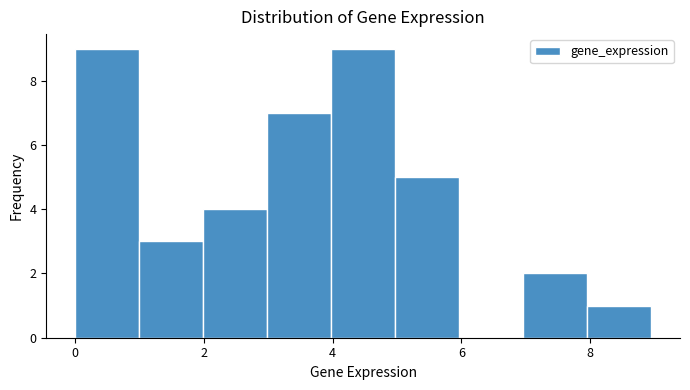

Reading left to right, list every bar in this chart as the range it spans on the x-axis followed by its height. Neither the bar edges nor the heights are printed on the chart, so give them approximately, as read against the axes.

0 to 1: 9
1 to 2: 3
2 to 3: 4
3 to 4: 7
4 to 5: 9
5 to 6: 5
6 to 7: 0
7 to 8: 2
8 to 9: 1